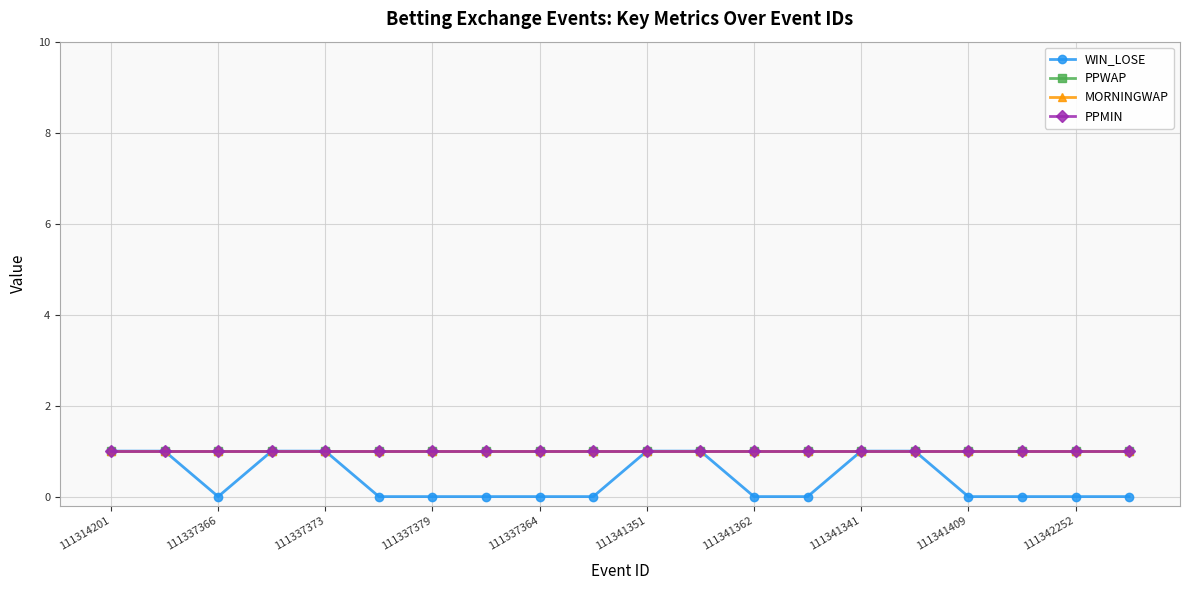

Is this an area chart (filled region under the line)?

No